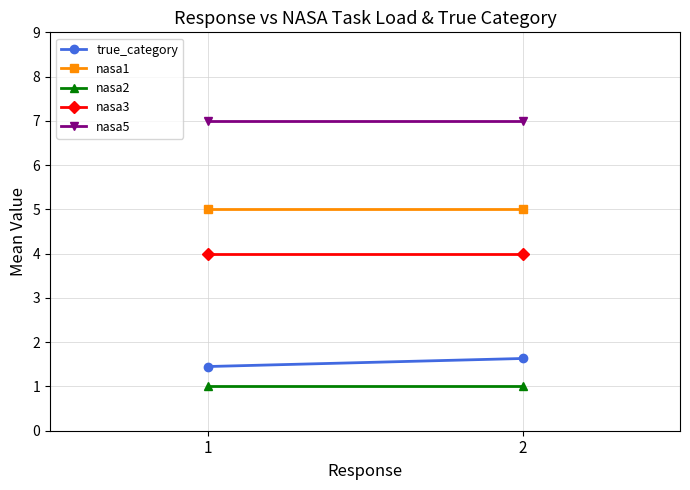

At how many categories does at least one series exceed 2?

2